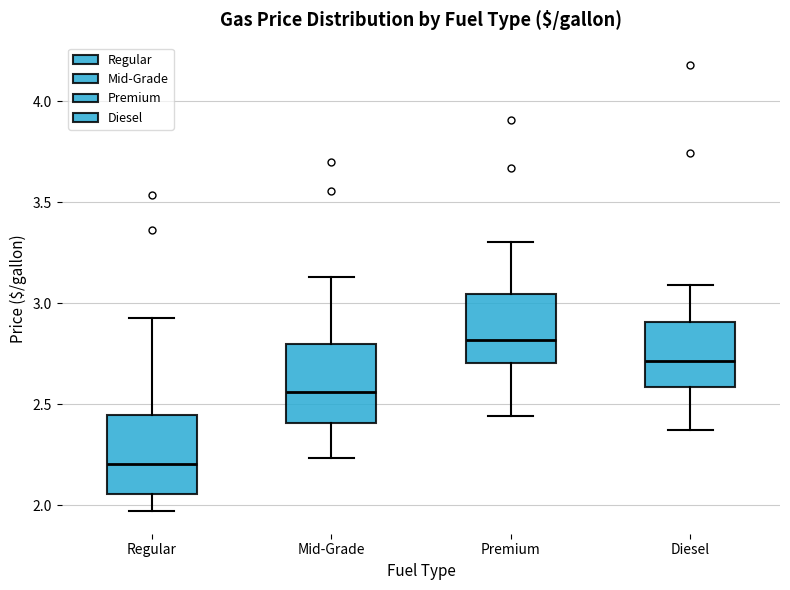

Reading left to right, read every box against the y-axis: the position of its median line, the range the box covers, and the ends of its whiskers. The values are not printed on the chart, so give them approximately, as read against the axis.

Regular: median 2.20, box 2.05 to 2.45, whiskers 1.95 to 2.95
Mid-Grade: median 2.55, box 2.40 to 2.80, whiskers 2.25 to 3.15
Premium: median 2.80, box 2.70 to 3.05, whiskers 2.45 to 3.30
Diesel: median 2.70, box 2.60 to 2.90, whiskers 2.35 to 3.10